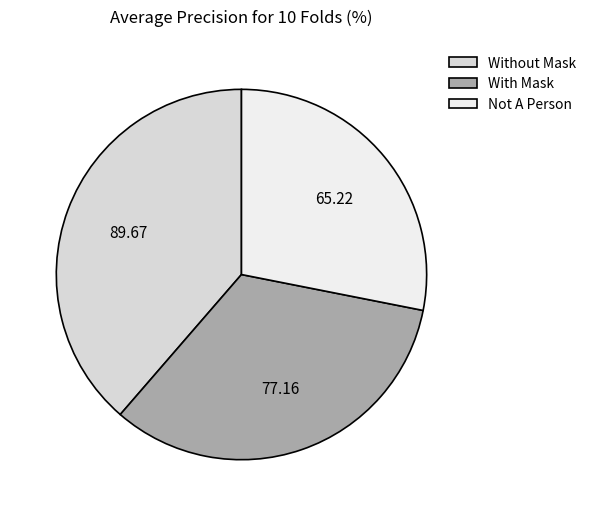

Is Not A Person the majority of the pie?

No